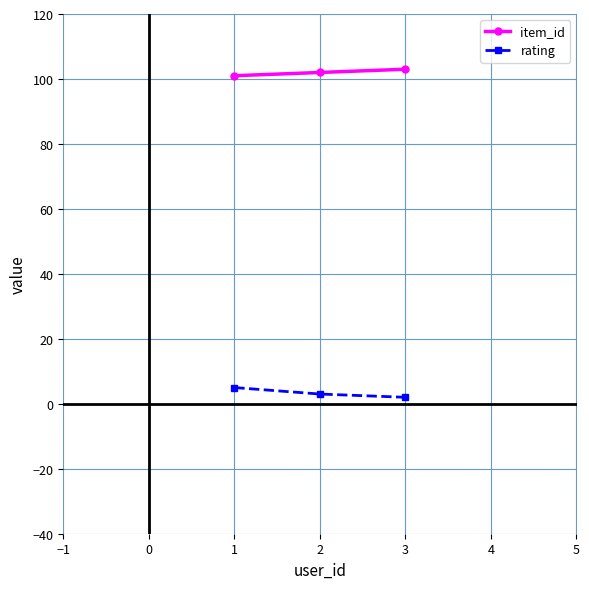

Reading left to right, extract all data points from this chart.

item_id: 1=101	2=102	3=103
rating: 1=5	2=3	3=2